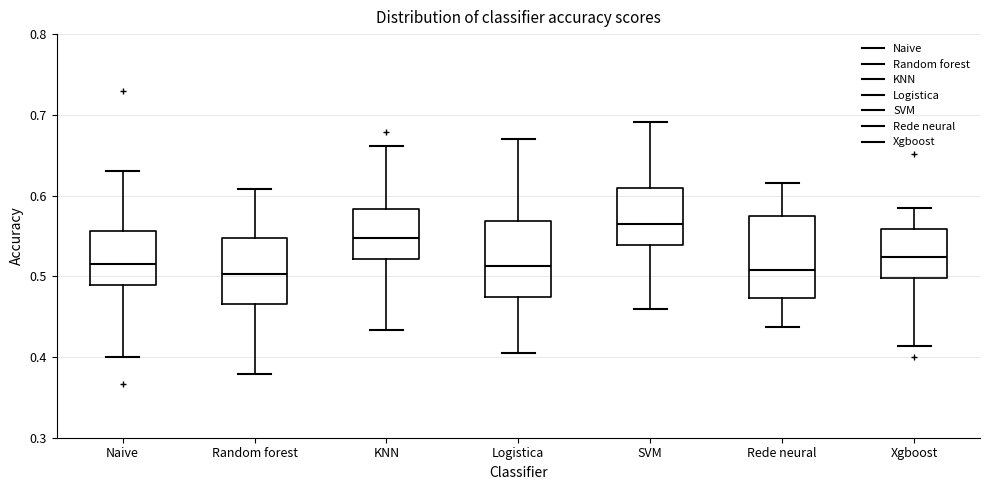

Reading left to right, read every box against the y-axis: the position of its median line, the range the box covers, and the ends of its whiskers. The values are not printed on the chart, so give them approximately, as read against the axis.

Naive: median 0.52, box 0.49 to 0.56, whiskers 0.40 to 0.63
Random forest: median 0.50, box 0.47 to 0.55, whiskers 0.38 to 0.61
KNN: median 0.55, box 0.52 to 0.58, whiskers 0.43 to 0.66
Logistica: median 0.51, box 0.47 to 0.57, whiskers 0.41 to 0.67
SVM: median 0.56, box 0.54 to 0.61, whiskers 0.46 to 0.69
Rede neural: median 0.51, box 0.47 to 0.57, whiskers 0.44 to 0.62
Xgboost: median 0.52, box 0.50 to 0.56, whiskers 0.41 to 0.59